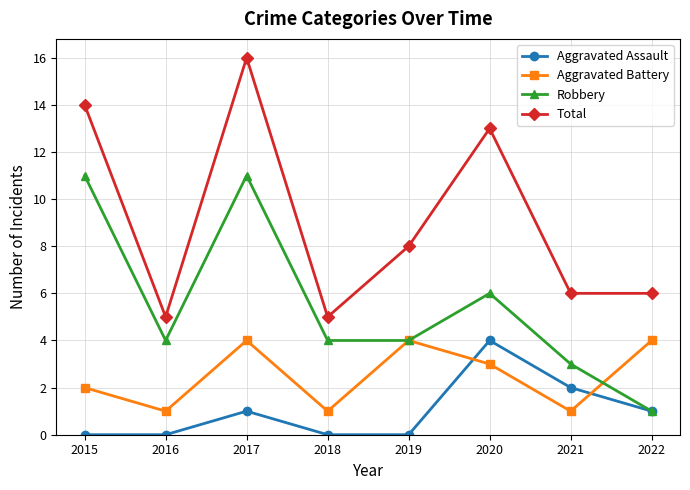

List the series in order of their overall mean, highest first.

Total, Robbery, Aggravated Battery, Aggravated Assault